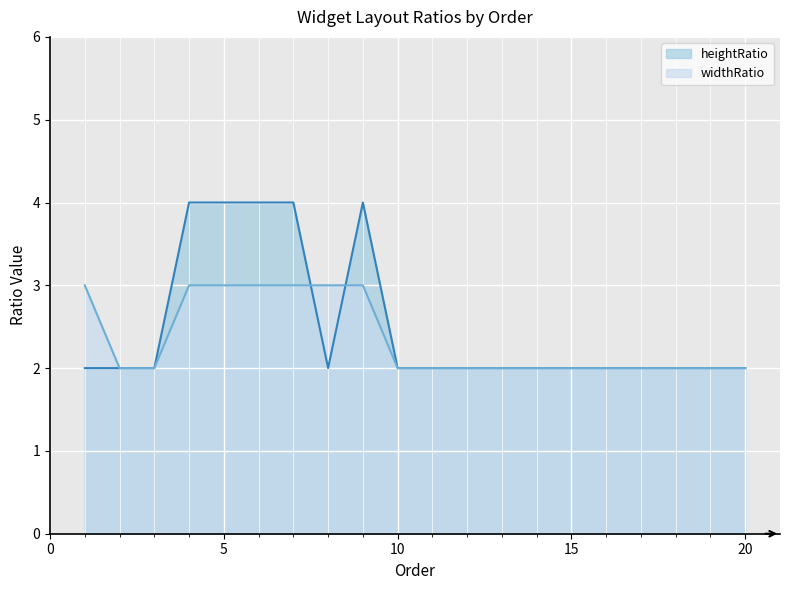

What is the average value of the heightRatio series?

2